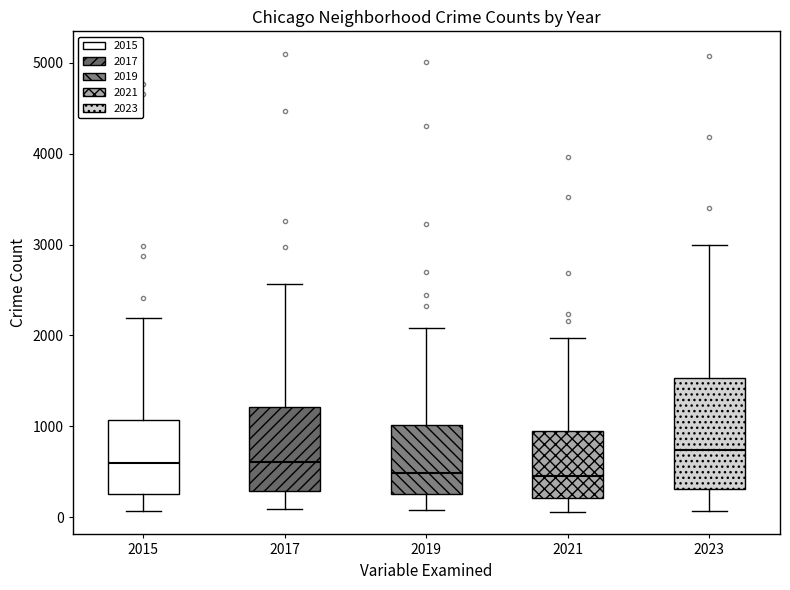

Comparing the boxes themselves (not the whiskers), which one is the tallest?

2023